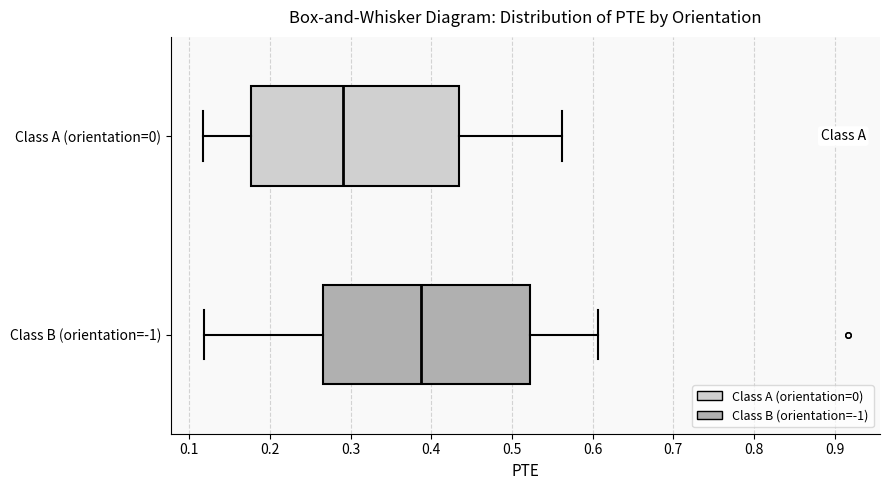

Reading bottom to top, read every box against the x-axis: the position of its median line, the range the box covers, and the ends of its whiskers. The values are not printed on the chart, so give them approximately, as read against the axis.

Class B (orientation=-1): median 0.39, box 0.27 to 0.52, whiskers 0.12 to 0.61
Class A (orientation=0): median 0.29, box 0.18 to 0.43, whiskers 0.12 to 0.56